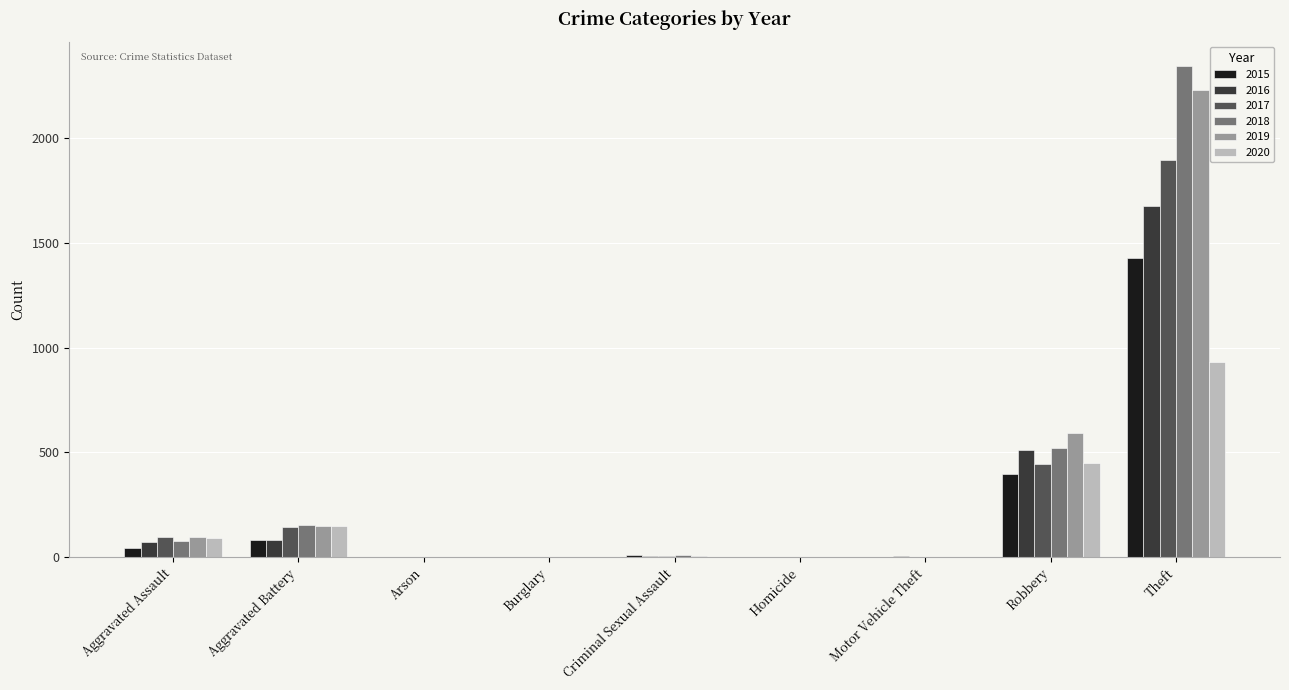

Where does the 2017 series first go above 8?

Aggravated Assault